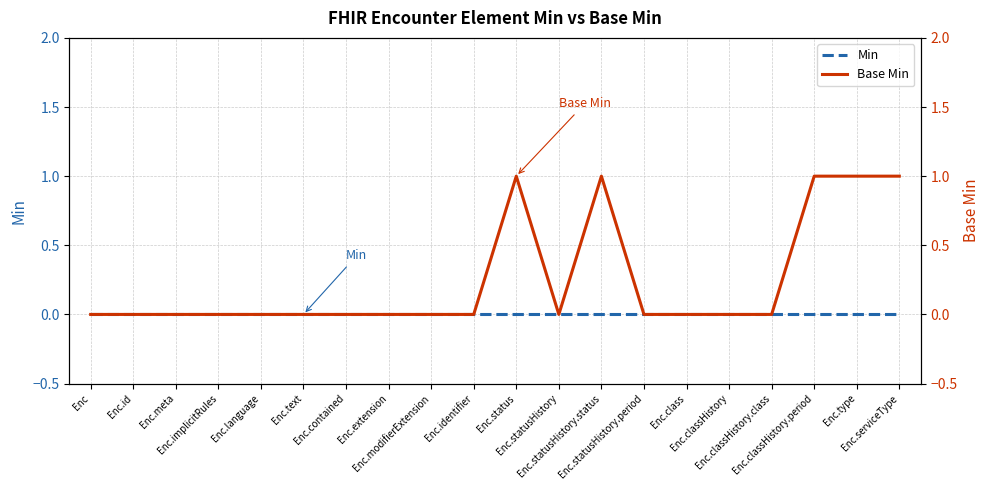

Which label corresponds to the smallest value in the chart?

Enc